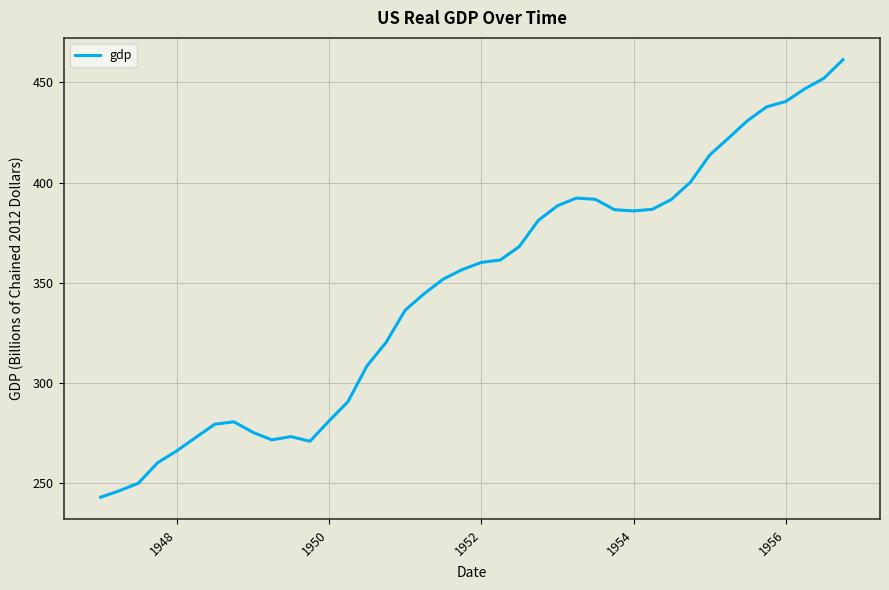

What is the smallest value displayed?

243.1